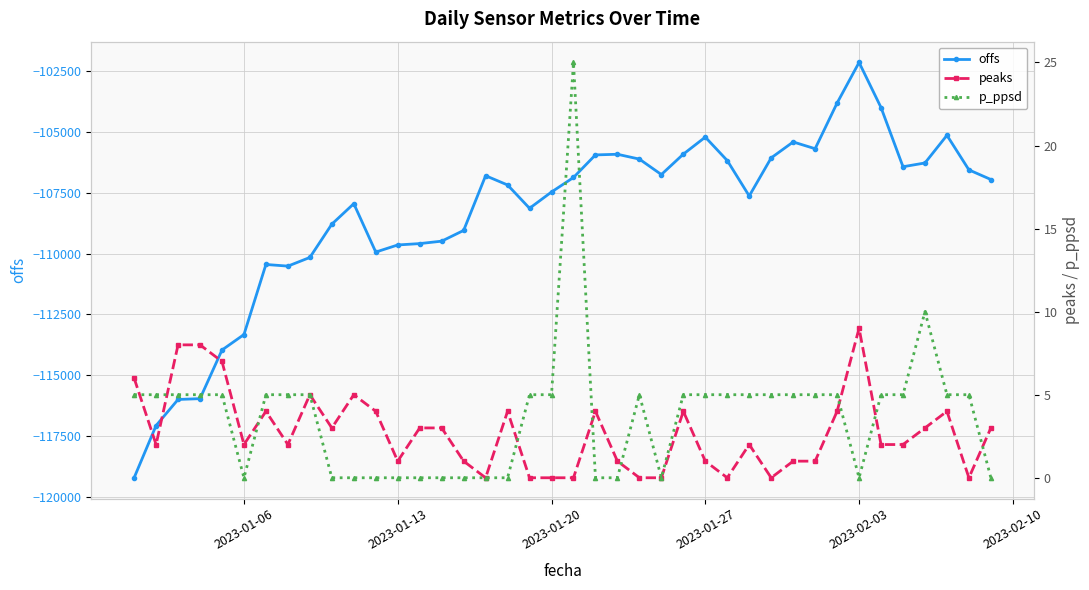

True or false: peaks and offs intersect in this chart.

False